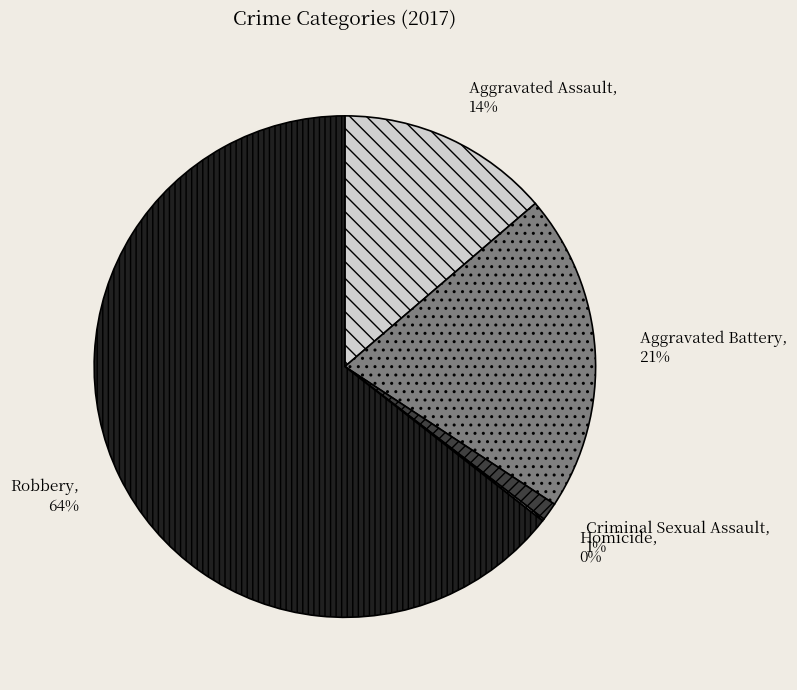

To the nearest percent, what is the combined percentage of Criminal Sexual Assault and Aggravated Assault?

15%